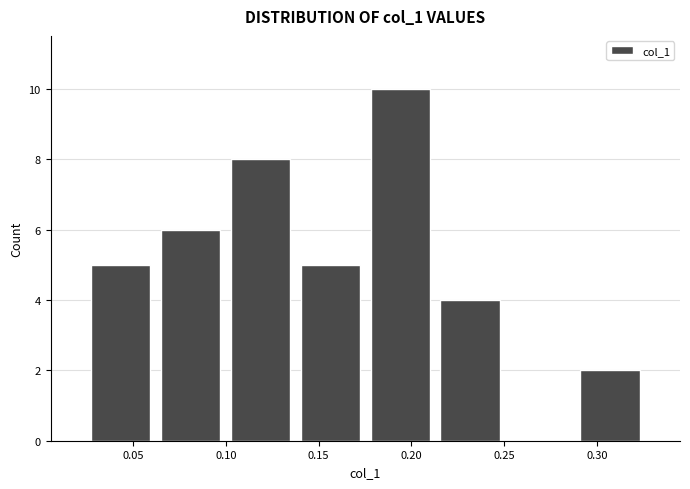

What is the height of the bar covering 0.100 to 0.135 on the x-axis? Neither the bar edges nor the heights are printed on the chart, so give them approximately, as read against the axes.

8